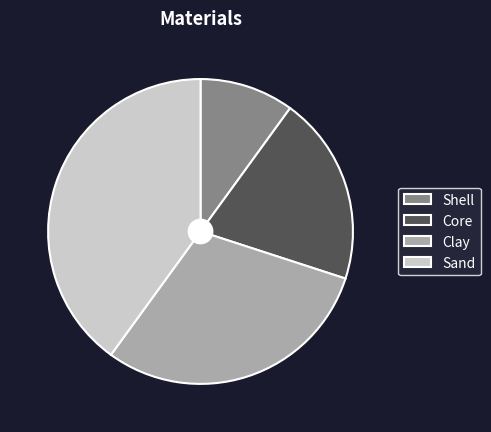

True or false: Core accounts for 33% of the total.

False